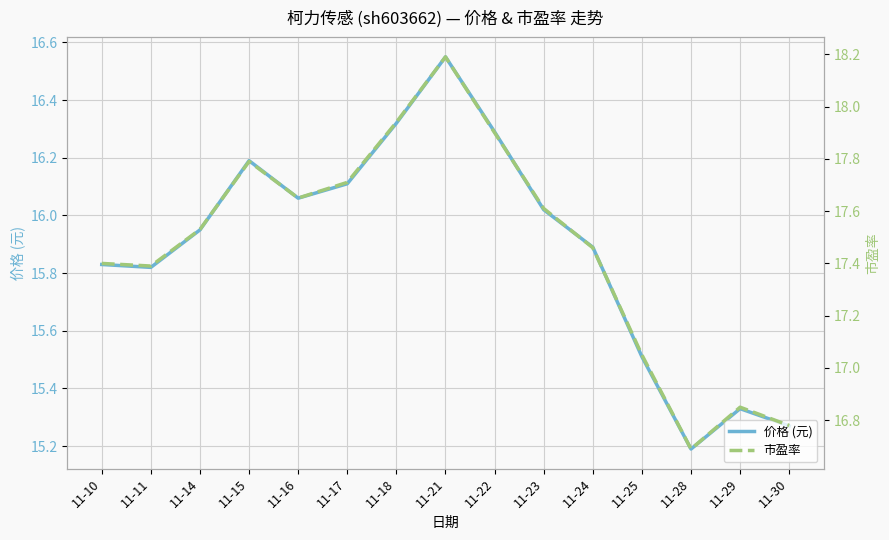

At which category is the sum across all series the highest?

11-21